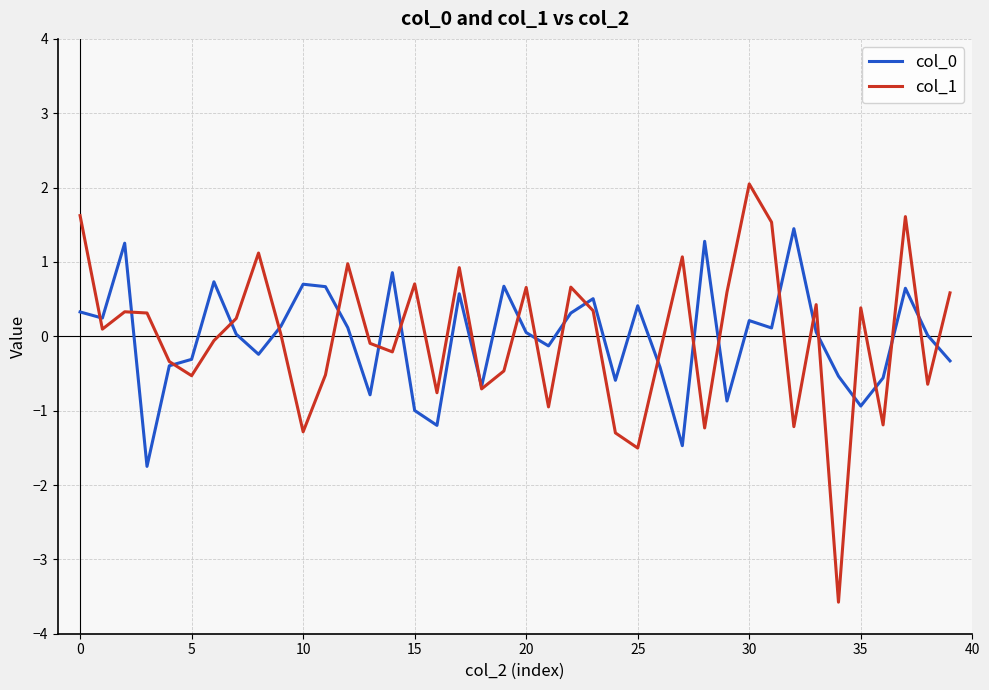

What is the difference between the maximum and minimum values in the col_0 series?

3.2